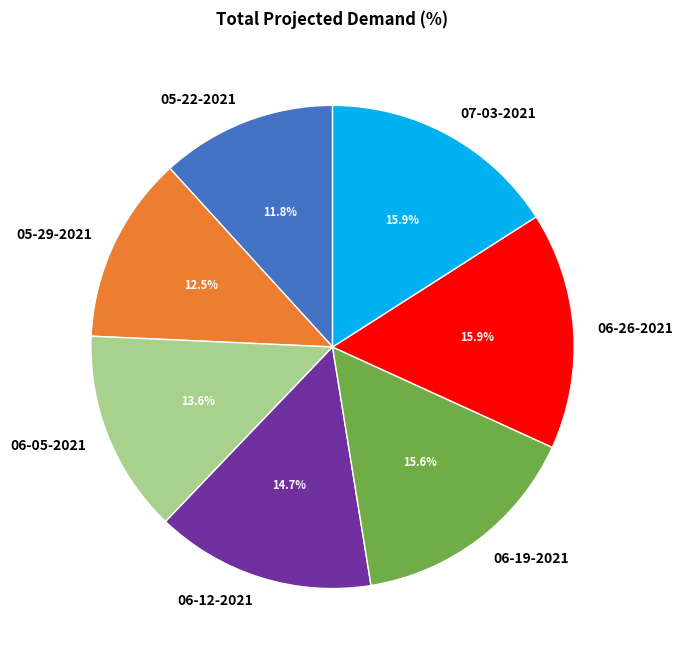

Is it true that 06-19-2021 is 26% of the pie?

False